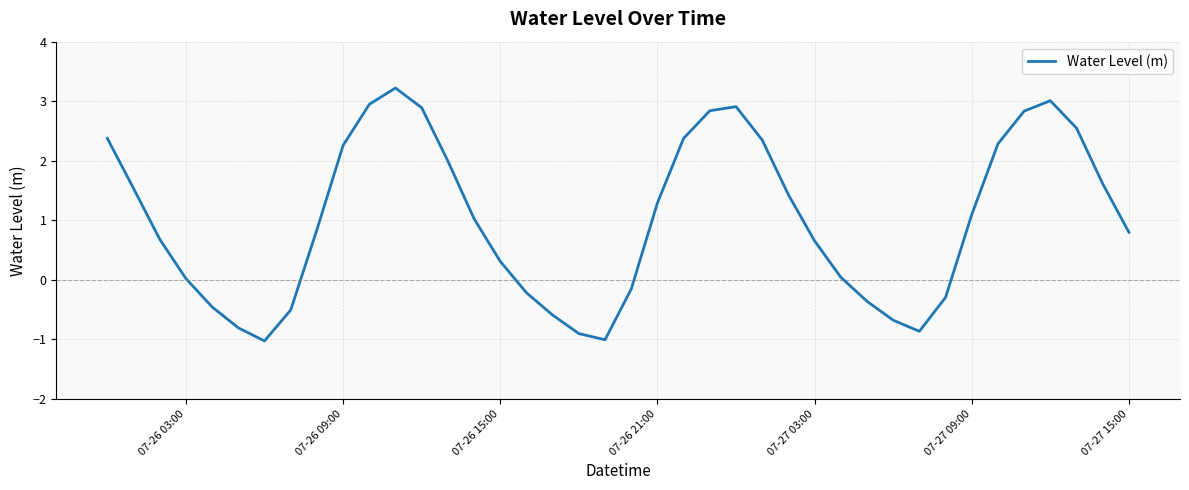

What is the smallest value displayed?

-1.0